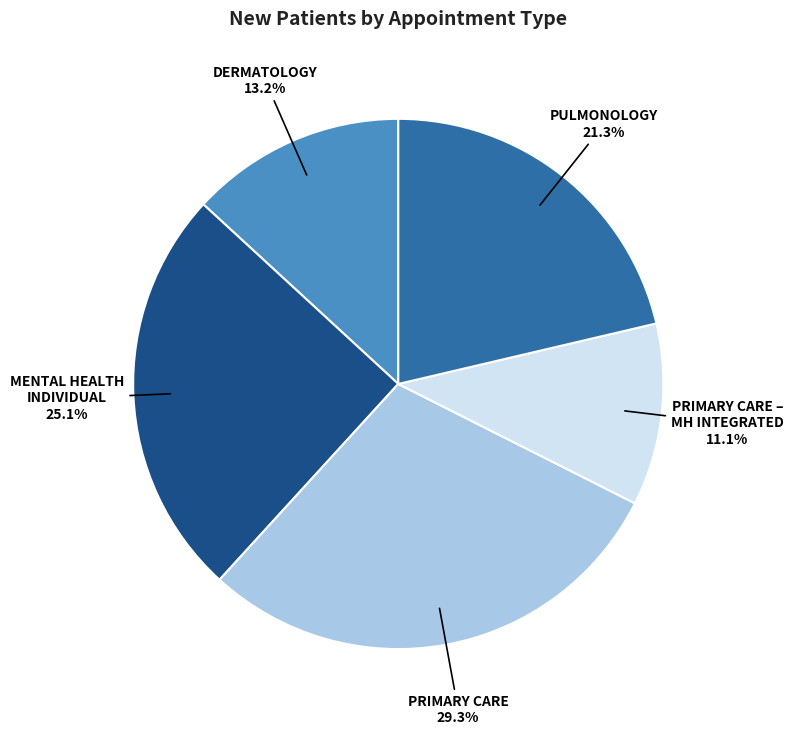

Is there any slice that represents more than half of the pie?

No